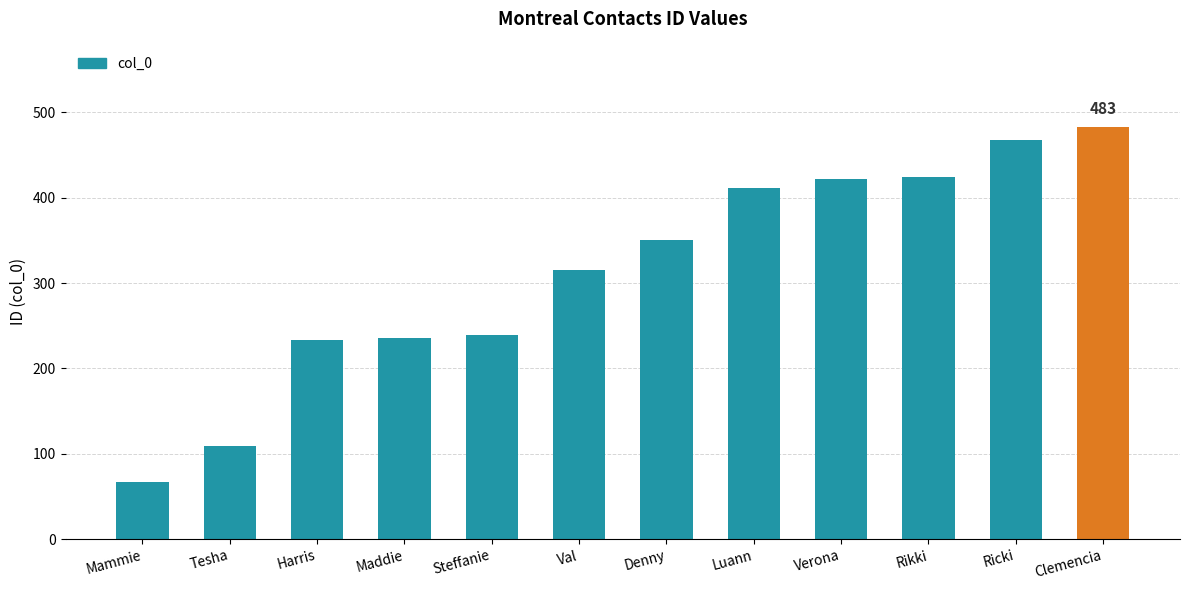

Approximately how many times larger is the value at Verona compared to Steffanie?

1.8